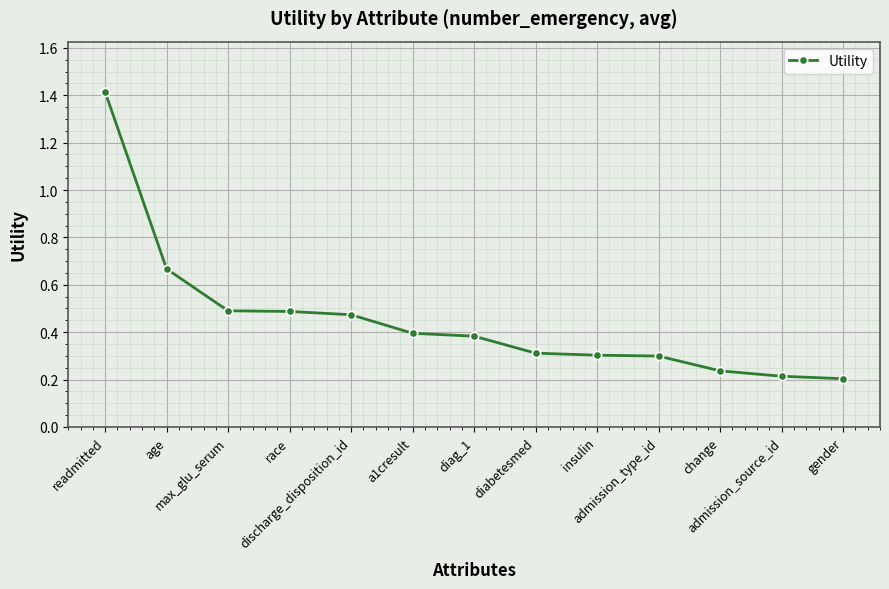

What is the greatest value displayed?

1.4